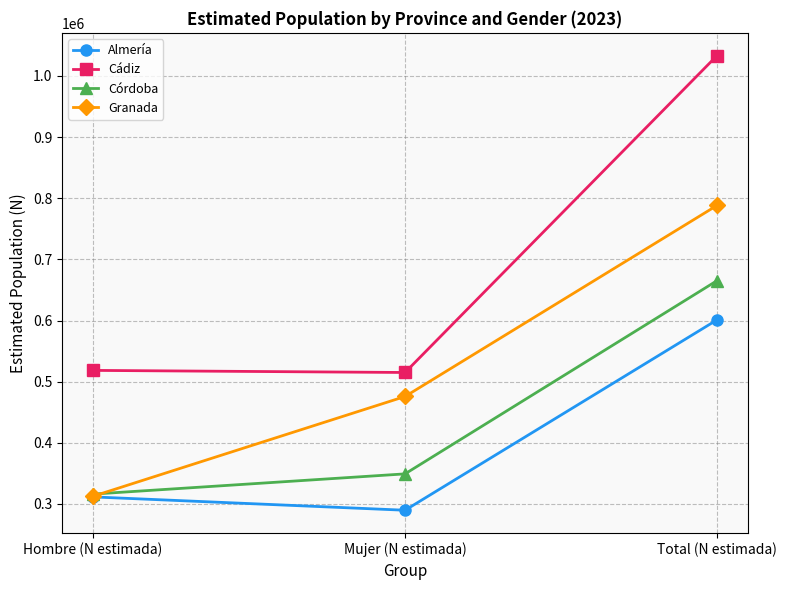

Reading right to left, what are all the values shown in this chart?

Almería: Total (N estimada)=601077	Mujer (N estimada)=289635	Hombre (N estimada)=311443
Cádiz: Total (N estimada)=1033359	Mujer (N estimada)=514969	Hombre (N estimada)=518390
Córdoba: Total (N estimada)=665178	Mujer (N estimada)=349128	Hombre (N estimada)=316050
Granada: Total (N estimada)=788274	Mujer (N estimada)=475718	Hombre (N estimada)=312557